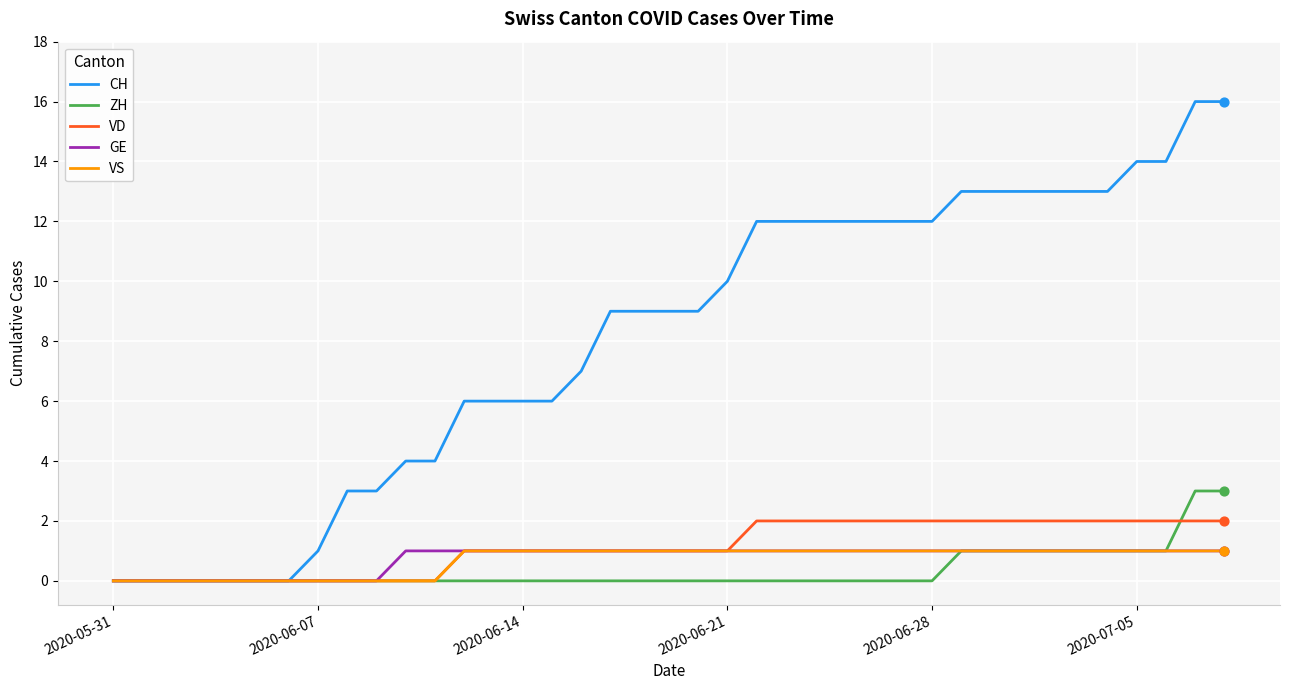

Which series has the largest total across all categories?

CH